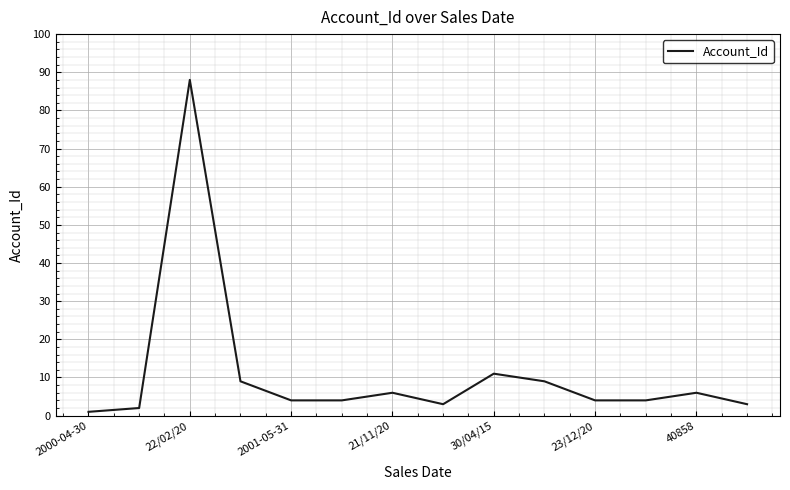

What is the greatest value displayed?

88